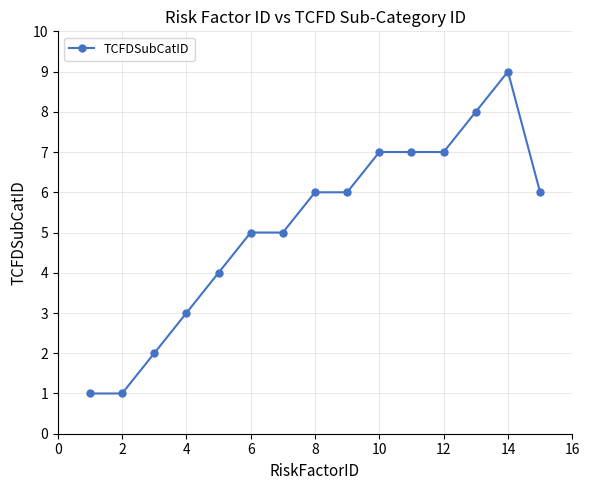

What is the greatest value displayed?

9